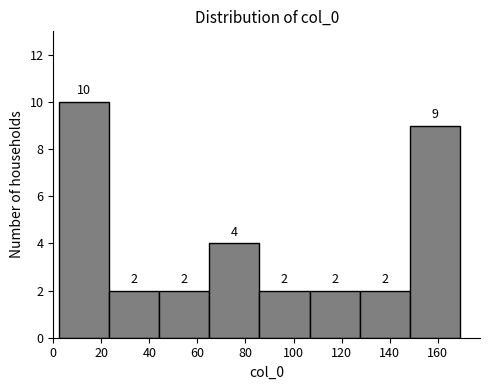

How tall is the bar that spans 24 to 44 on the x-axis? The bar edges are not printed on the chart, so give them approximately, as read against the axis.

2